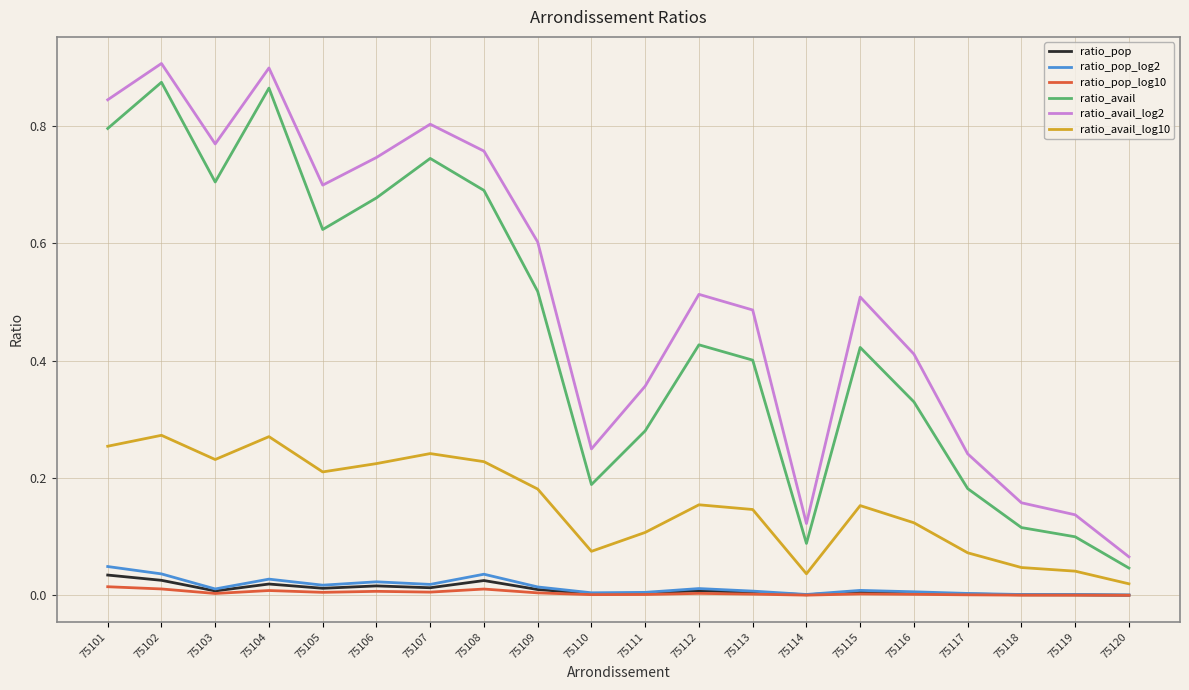

Which category has the lowest value in the ratio_avail_log2 series?

75120